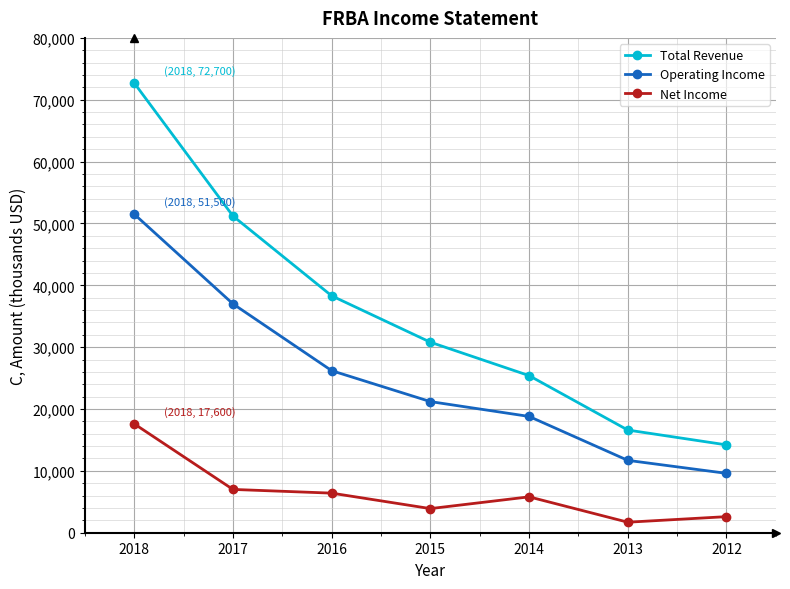

What is the difference between the highest and lowest values at 2018?

55100